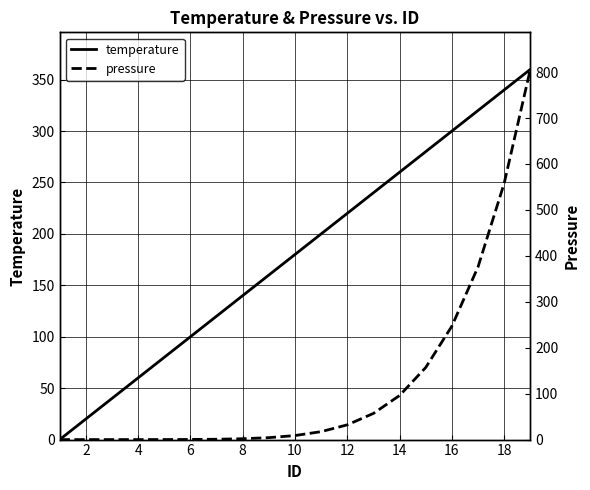

The value of temperature at 12 is 220. True or false?

True